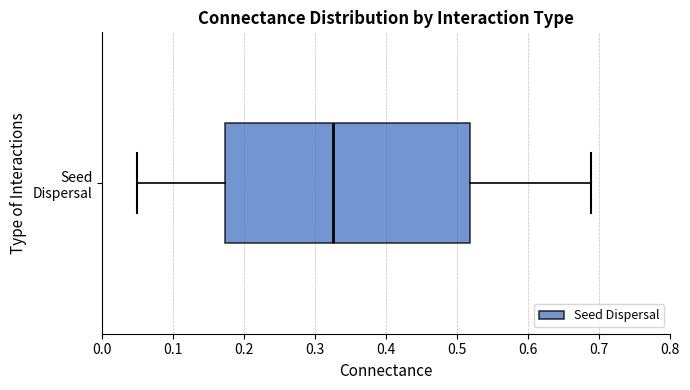

Where does the left whisker of the box for Seed Dispersal end on the x-axis? The values are not printed on the chart, so give them approximately, as read against the axis.

0.05